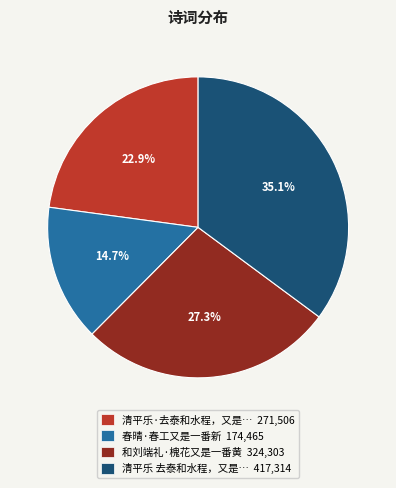

Count the number of slices in the pie.

4